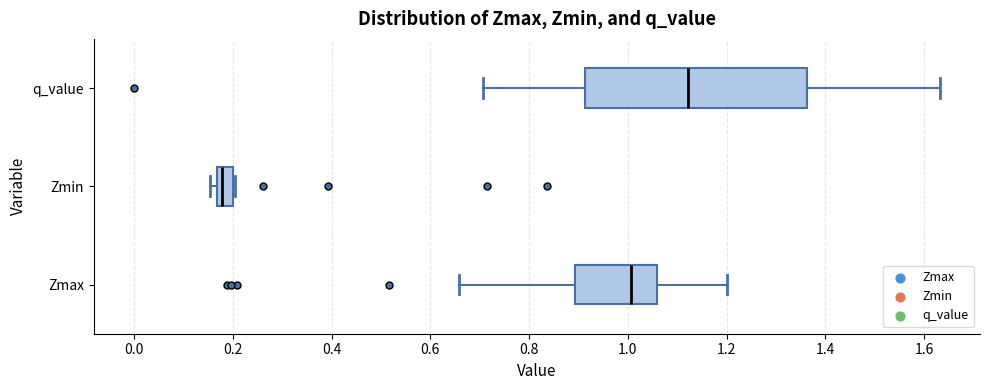

Which box is the widest, from its left edge to its right edge?

q_value